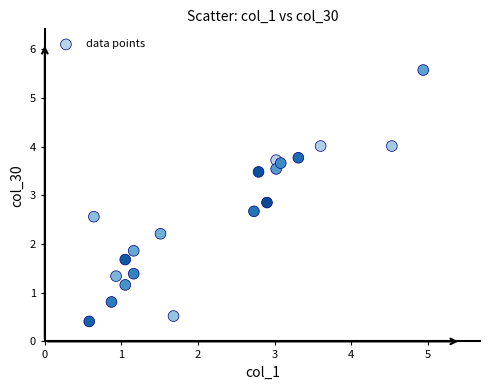

What Y value in the scatter plot is closest to 2?

1.9